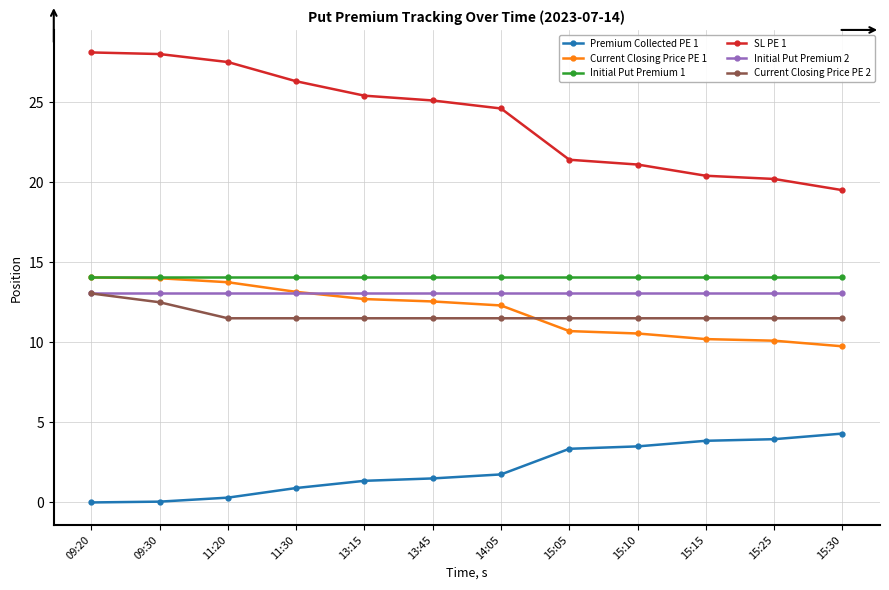

The Premium Collected PE 1 series shows 3.9 at 15:15. True or false?

True